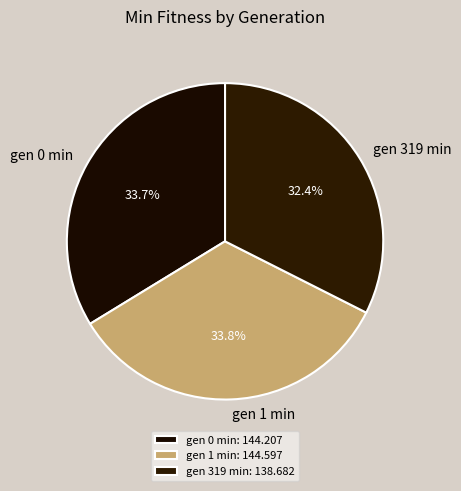

Combined, do gen 319 min and gen 1 min account for over 50%?

Yes